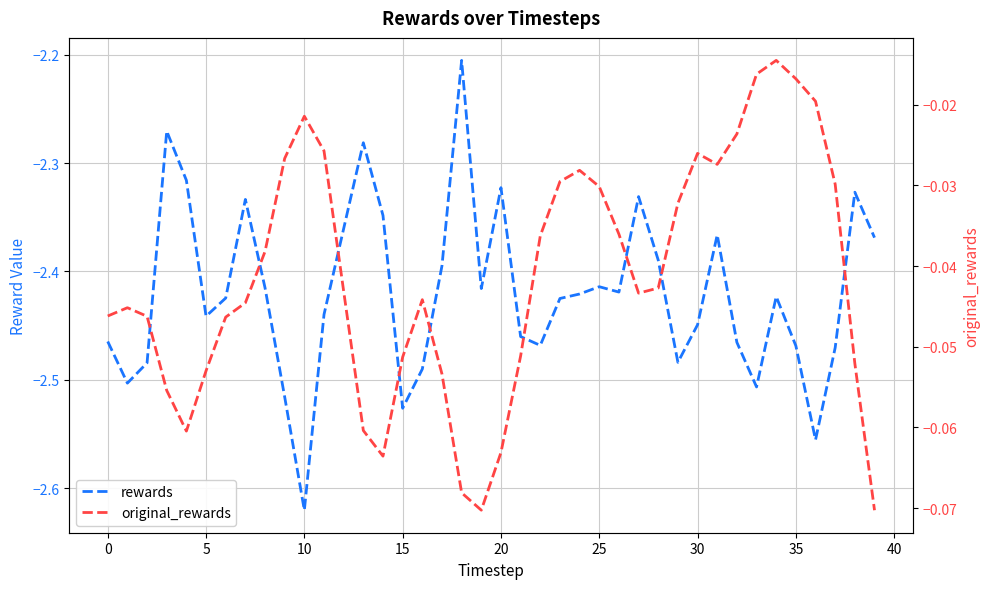

What is the sum of all rewards values?

-96.8